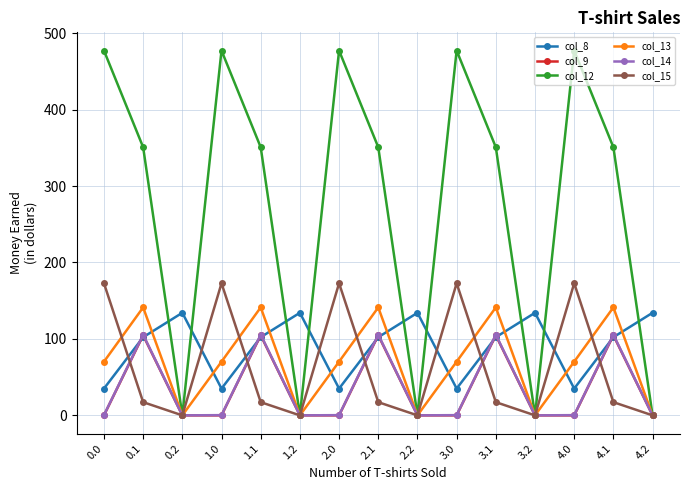

What is the sum of all col_12 values?

4140.2